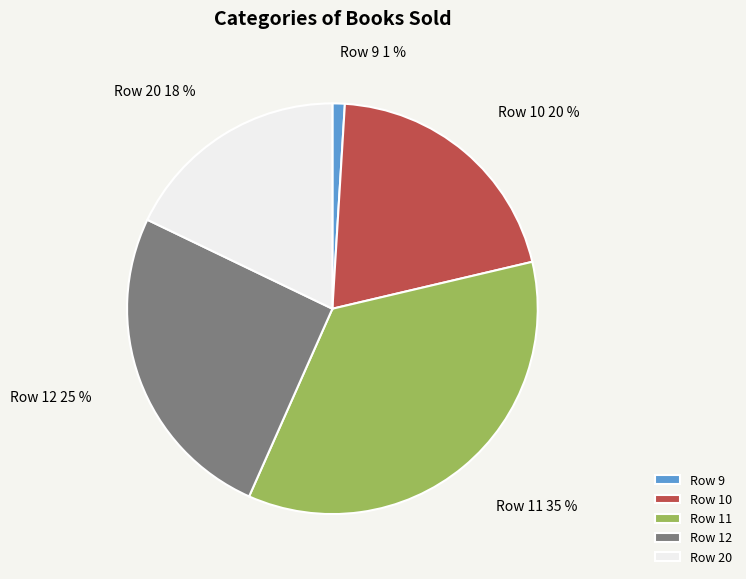

What is the largest slice in the pie chart?

Row 11